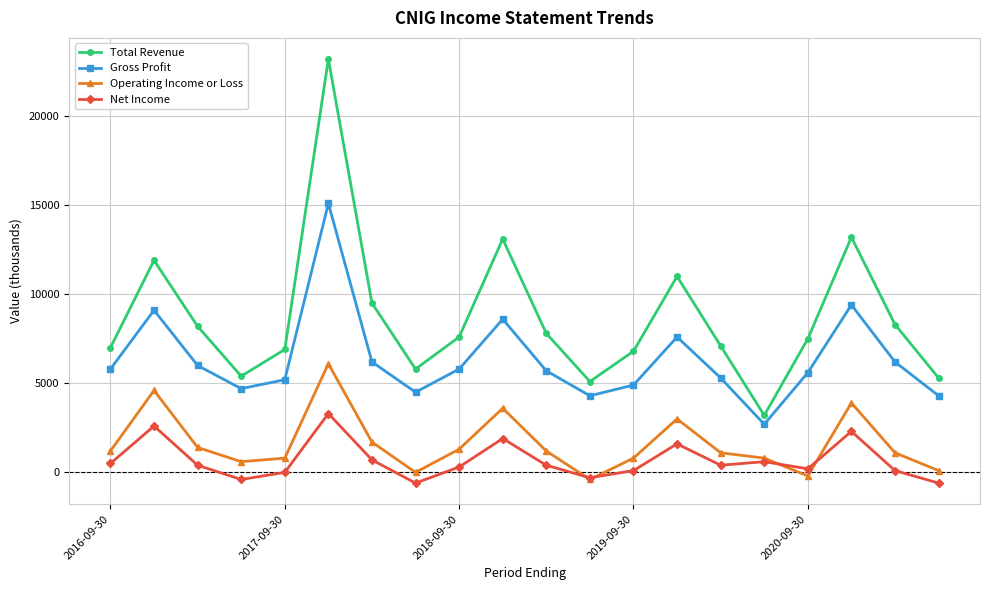

What is the smallest value displayed?

-600